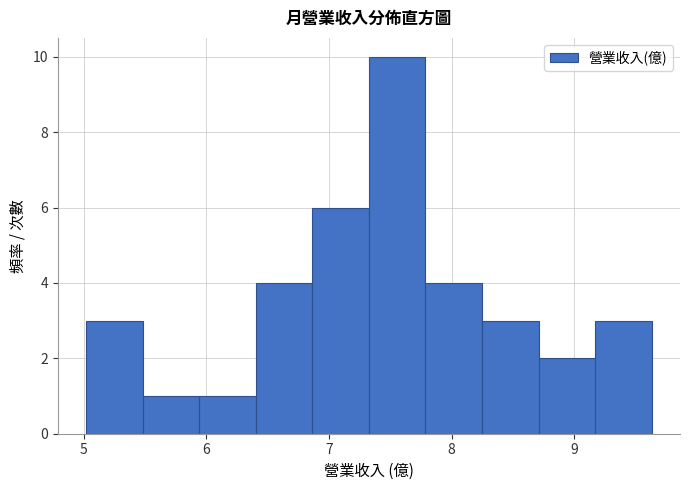

Reading left to right, transcribe this chart: for each bar, give the range it covers on the x-axis and its height. Neither the bar edges nor the heights are printed on the chart, so give them approximately, as read against the axes.

5.0 to 5.5: 3
5.5 to 5.9: 1
5.9 to 6.4: 1
6.4 to 6.9: 4
6.9 to 7.3: 6
7.3 to 7.8: 10
7.8 to 8.2: 4
8.2 to 8.7: 3
8.7 to 9.2: 2
9.2 to 9.6: 3